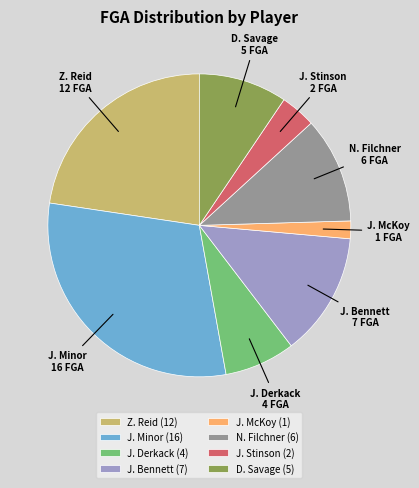

How many slices are in this pie chart?

8